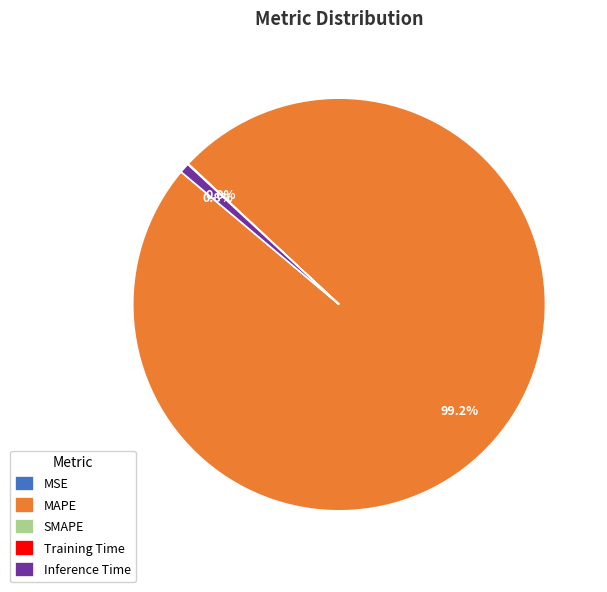

What percentage is the MAPE slice, to the nearest percent?

99%